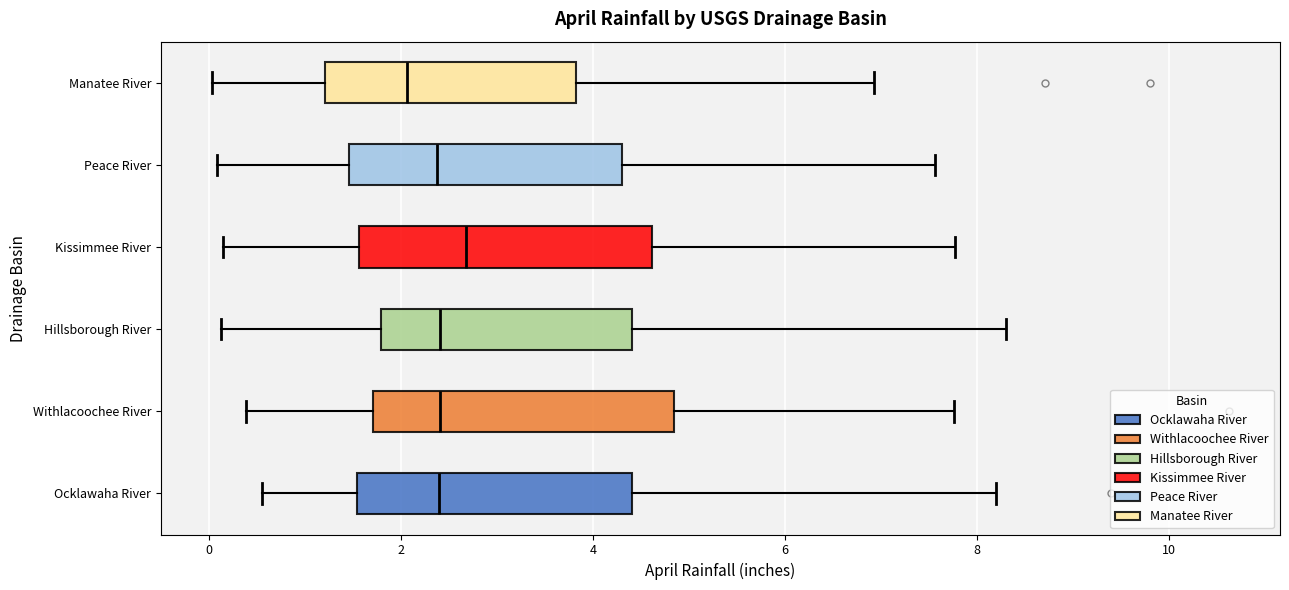

Reading bottom to top, transcribe this box plot: for each box, give where its median line is, the range the box spans, and where its two whiskers end, as read against the x-axis. The values are not printed on the chart, so give them approximately, as read against the axis.

Ocklawaha River: median 2.4, box 1.6 to 4.4, whiskers 0.6 to 8.2
Withlacoochee River: median 2.4, box 1.8 to 4.8, whiskers 0.4 to 7.8
Hillsborough River: median 2.4, box 1.8 to 4.4, whiskers 0.2 to 8.4
Kissimmee River: median 2.6, box 1.6 to 4.6, whiskers 0.2 to 7.8
Peace River: median 2.4, box 1.4 to 4.4, whiskers 0.0 to 7.6
Manatee River: median 2.0, box 1.2 to 3.8, whiskers 0.0 to 7.0